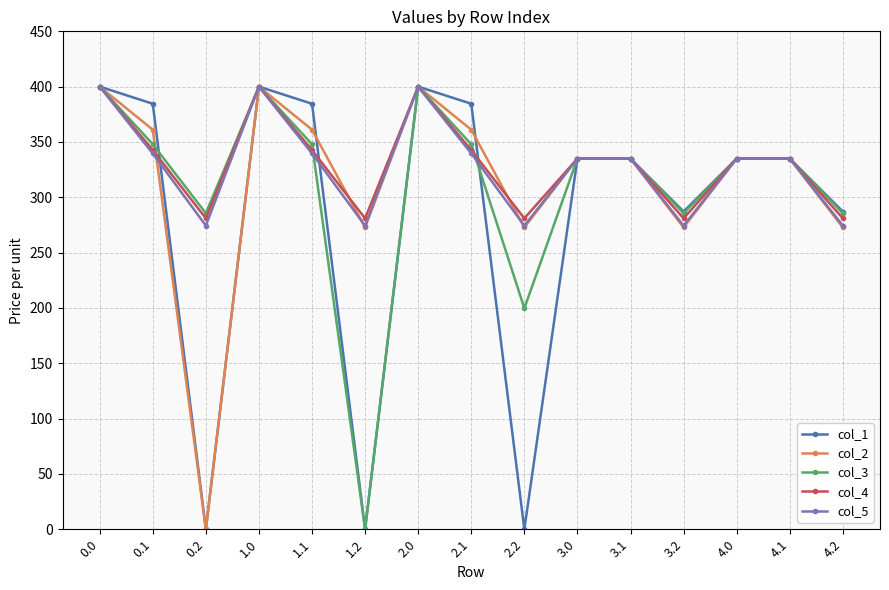

The value of col_4 at 3.2 is 494.3. True or false?

False